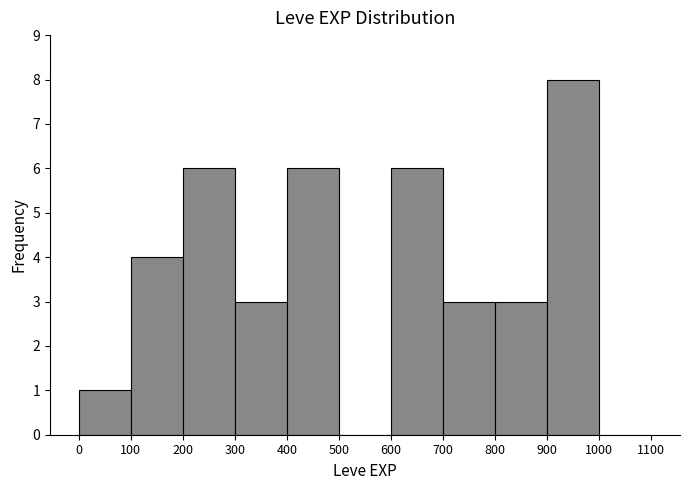

Reading left to right, transcribe this chart: for each bar, give the range it covers on the x-axis and its height. The values are not printed on the chart, so give them approximately, as read against the axis.

0 to 100: 1
100 to 200: 4
200 to 300: 6
300 to 400: 3
400 to 500: 6
500 to 600: 0
600 to 700: 6
700 to 800: 3
800 to 900: 3
900 to 1000: 8
1000 to 1100: 0